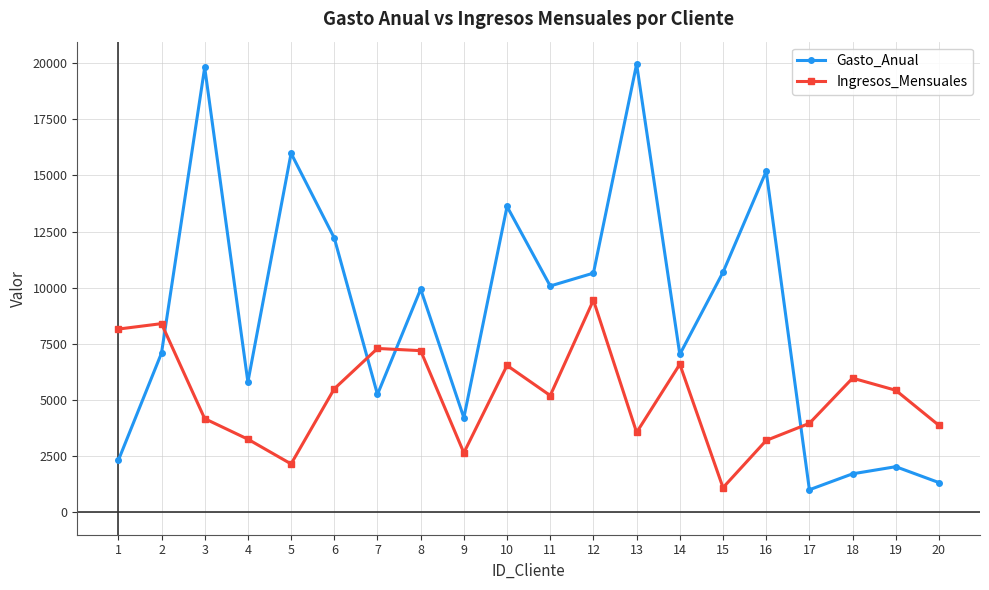

What is the approximate value of Gasto_Anual at 15, to the nearest 50?

10700